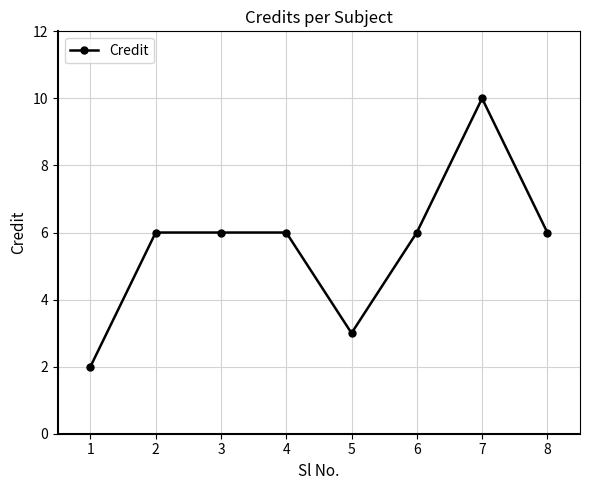

Approximately how many times larger is the value at 1 compared to 5?

0.7